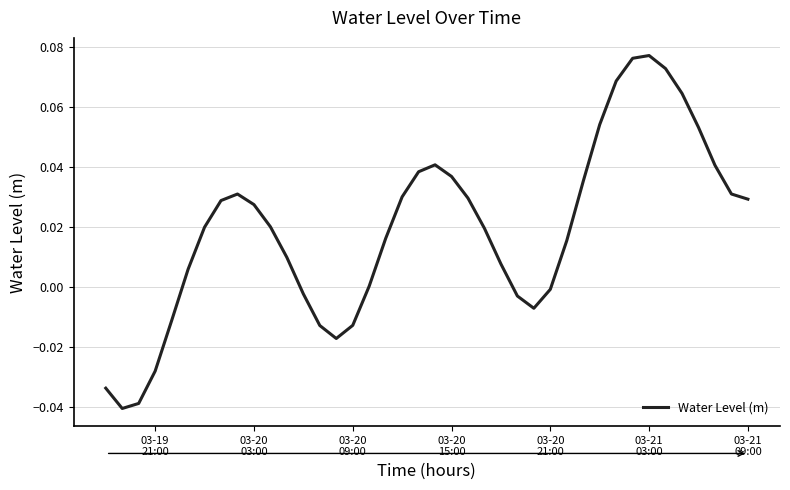

Does the chart display data point markers on the line(s)?

No